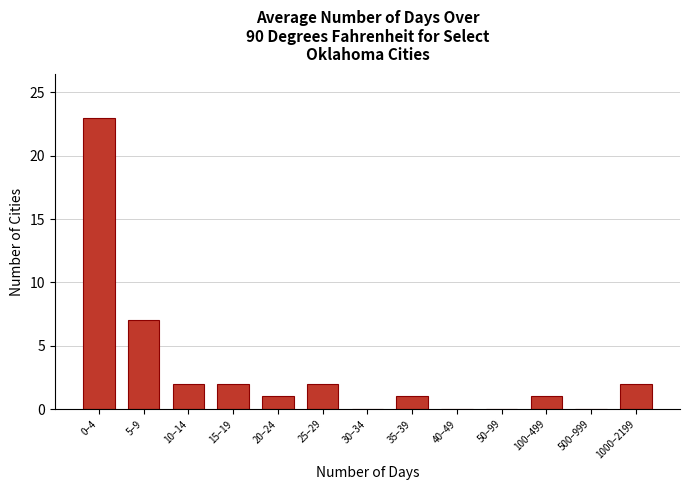

Reading left to right, extract all data points from this chart.

0–4=23	5–9=7	10–14=2	15–19=2	20–24=1	25–29=2	30–34=0	35–39=1	40–49=0	50–99=0	100–499=1	500–999=0	1000–2199=2